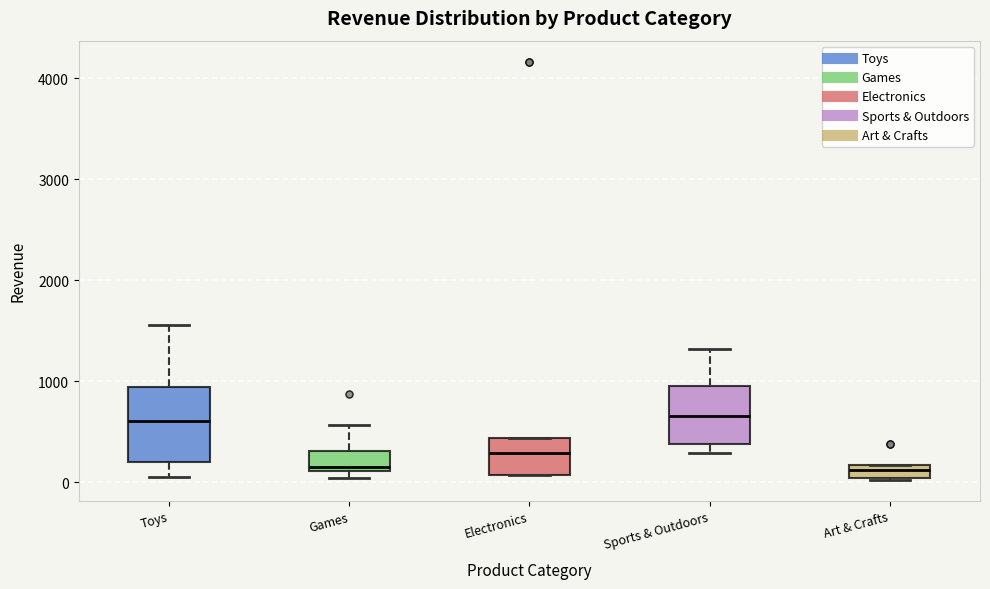

Which box is the tallest, from its lower edge to its upper edge?

Toys